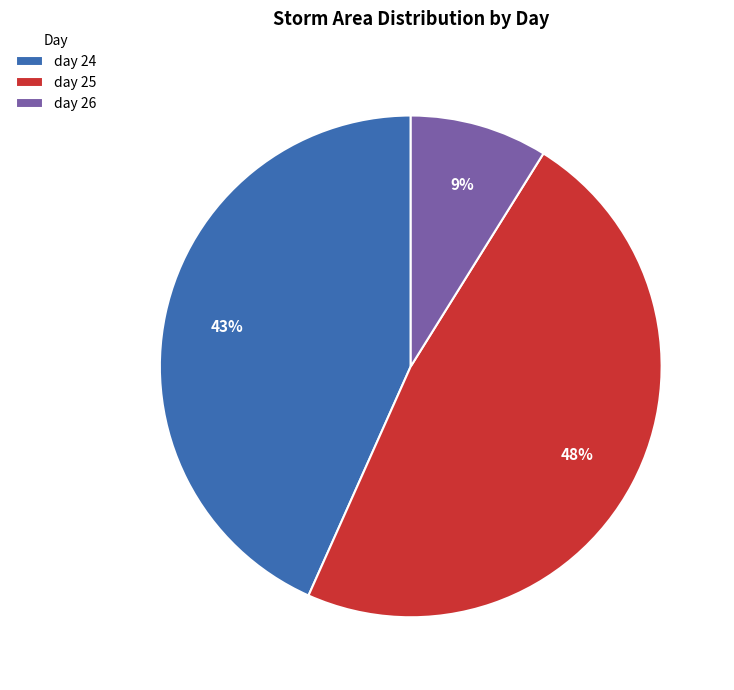

Count the number of slices in the pie.

3